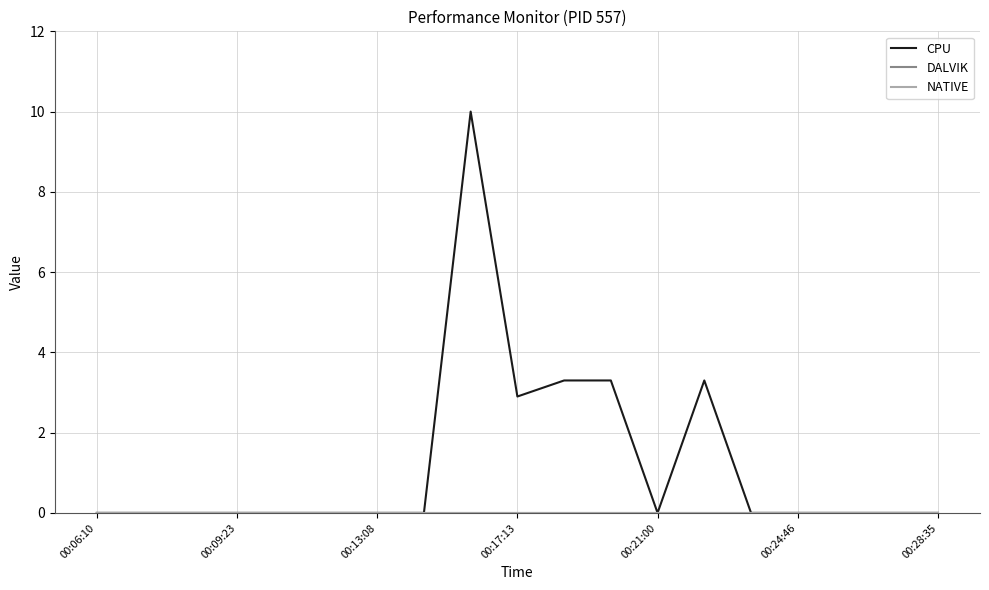

Which series has the largest range (max minus min)?

CPU